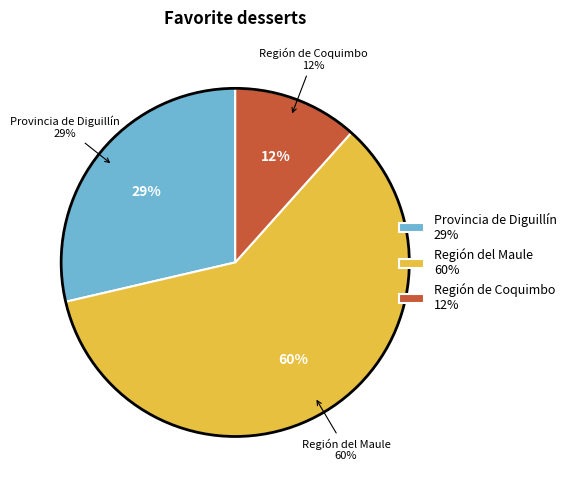

Between 27 and 28, which is larger?

28